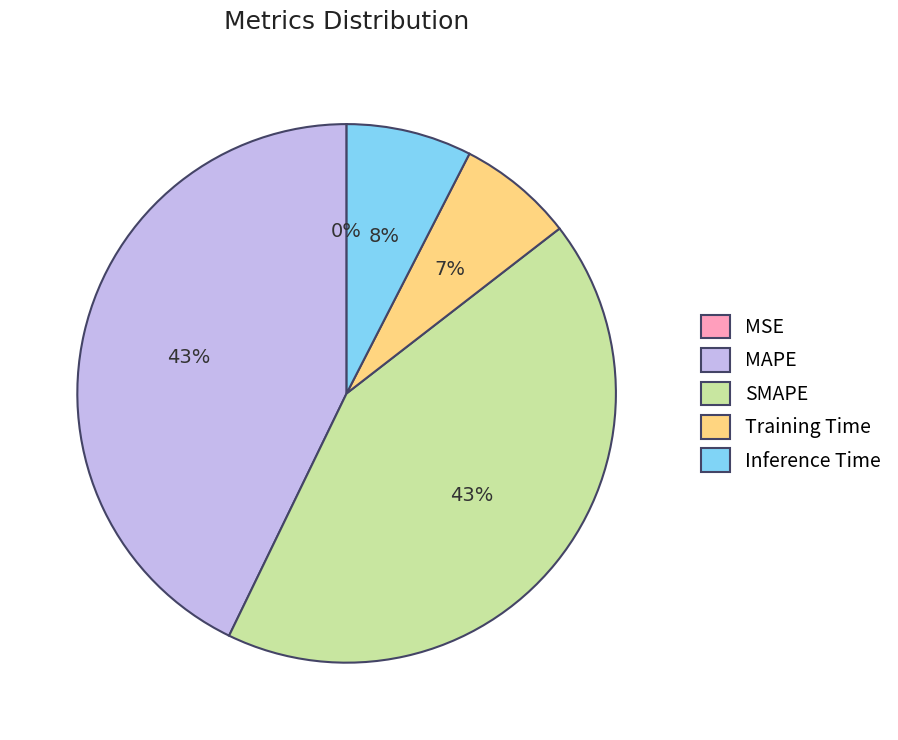

True or false: SMAPE accounts for 57% of the total.

False